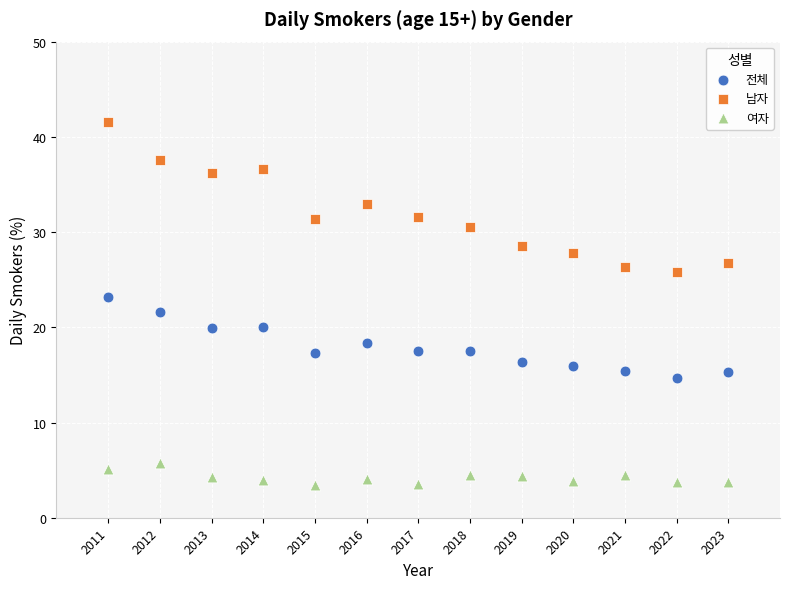

Which series has the widest spread of Y values?

남자